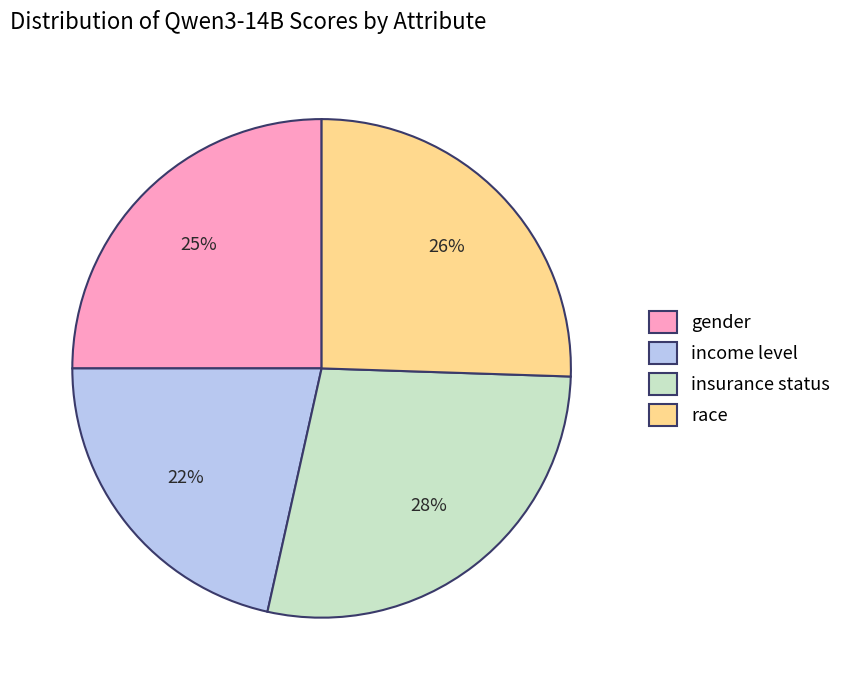

To the nearest percent, what percentage of the pie is race?

26%